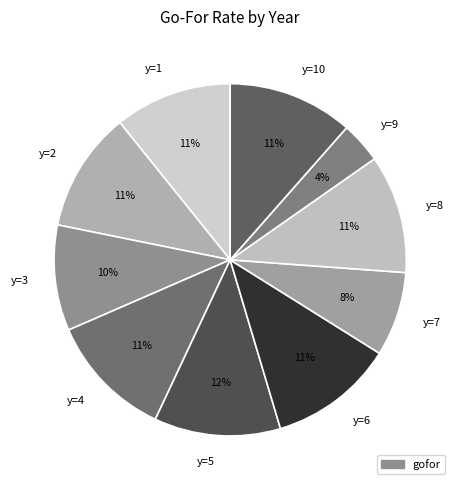

Do y=5 and y=10 together represent more than half of the pie?

No